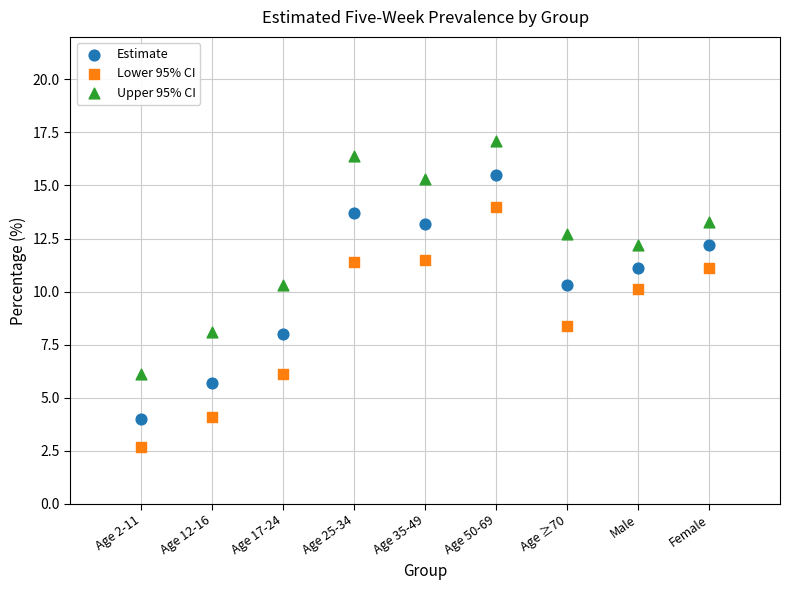

What is the X range (max minus min) for the scatter plot?

8.0